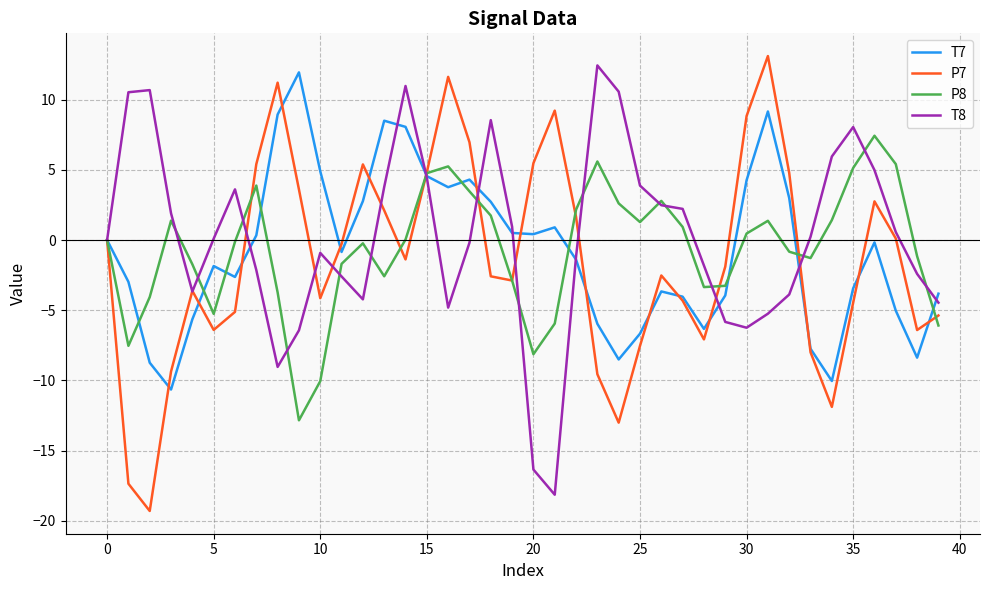

How many series are shown in this chart?

4